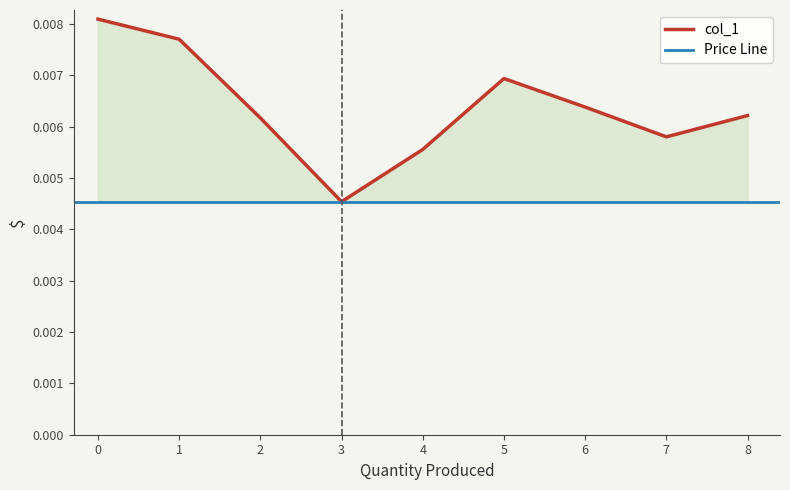

Rank the categories by value from lowest to highest.

3, 4, 7, 2, 8, 6, 5, 1, 0